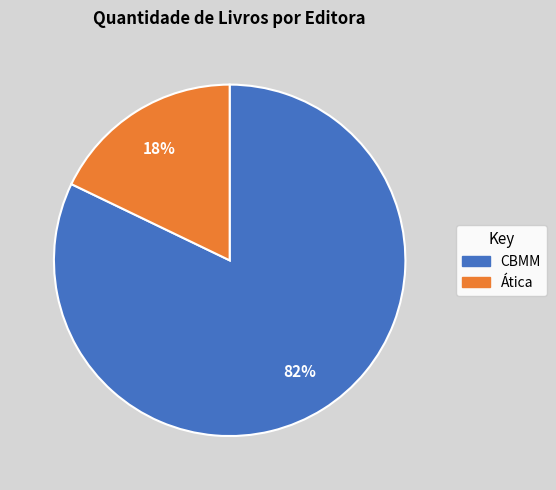

Count the number of slices in the pie.

2